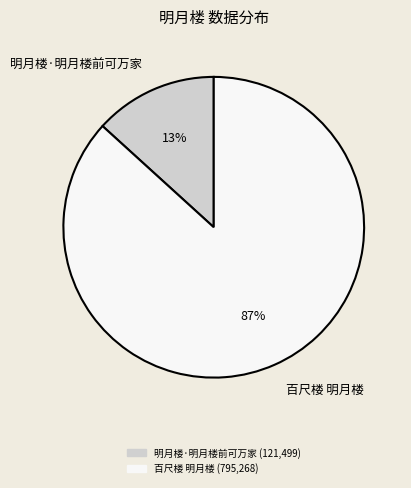

Is 百尺楼 明月楼 the majority of the pie?

Yes